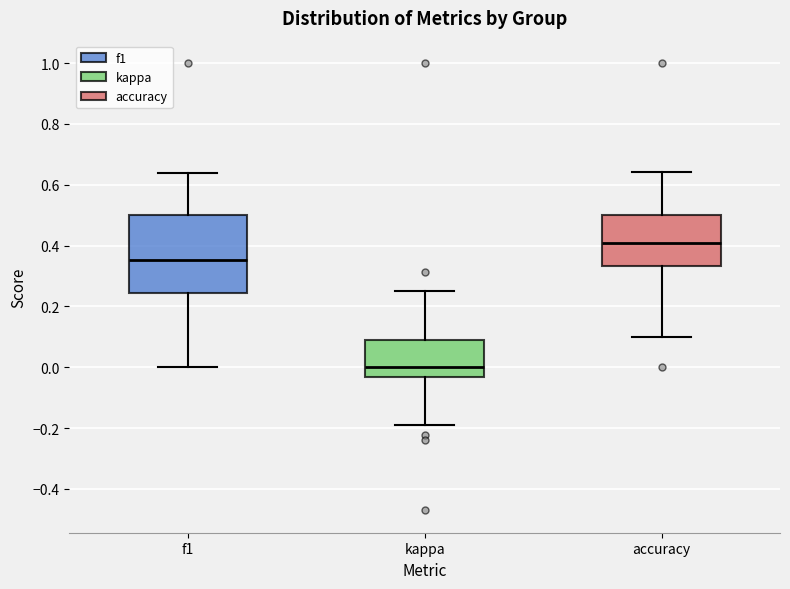

Which box's median line is the lowest?

kappa